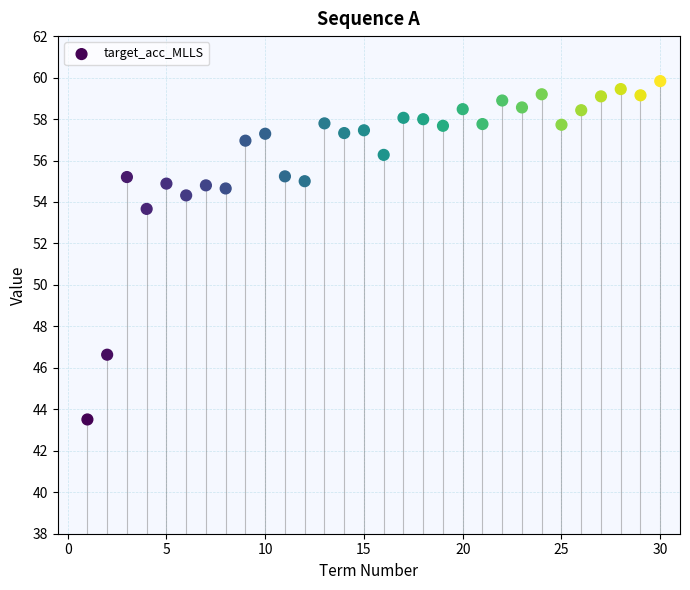

What is the range of X values (max minus min)?

29.0